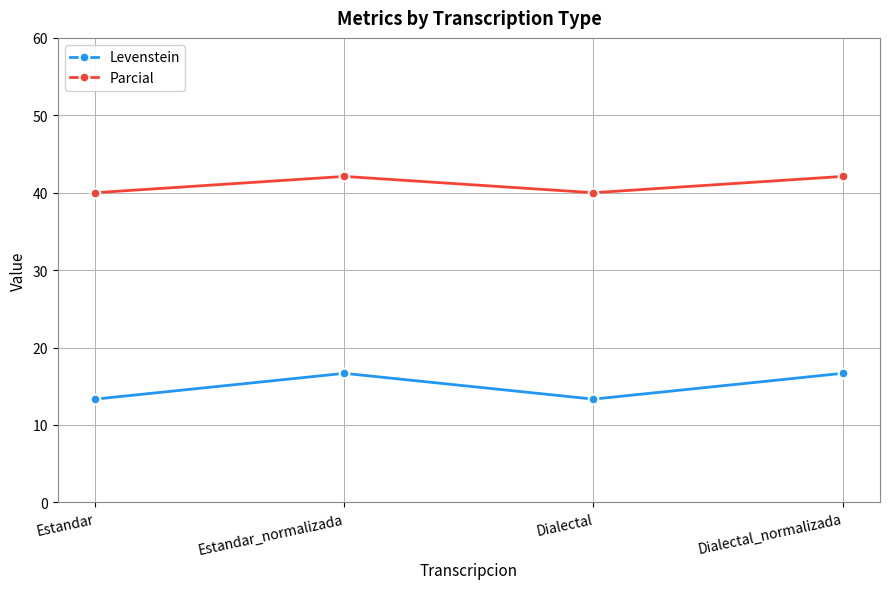

What value does the Levenstein series have at Dialectal_normalizada?

16.7